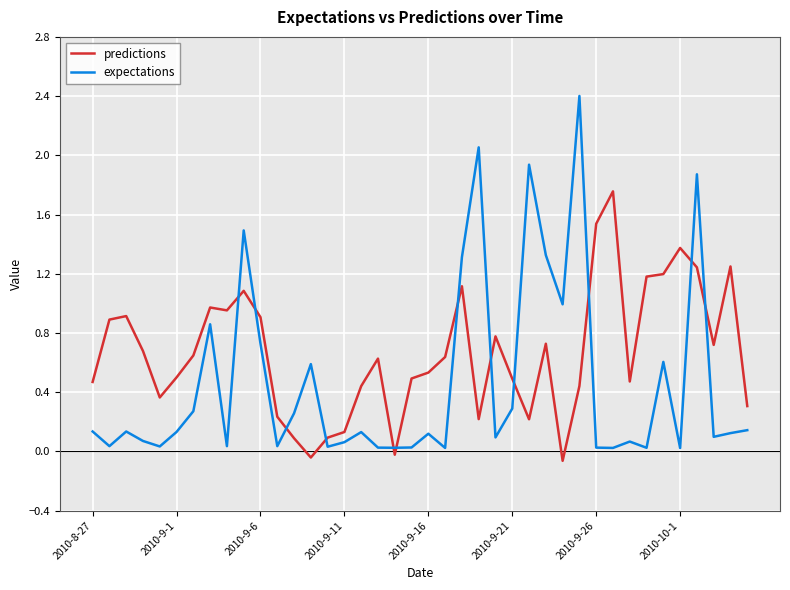

Rank the series by their maximum value, from highest to lowest.

expectations, predictions